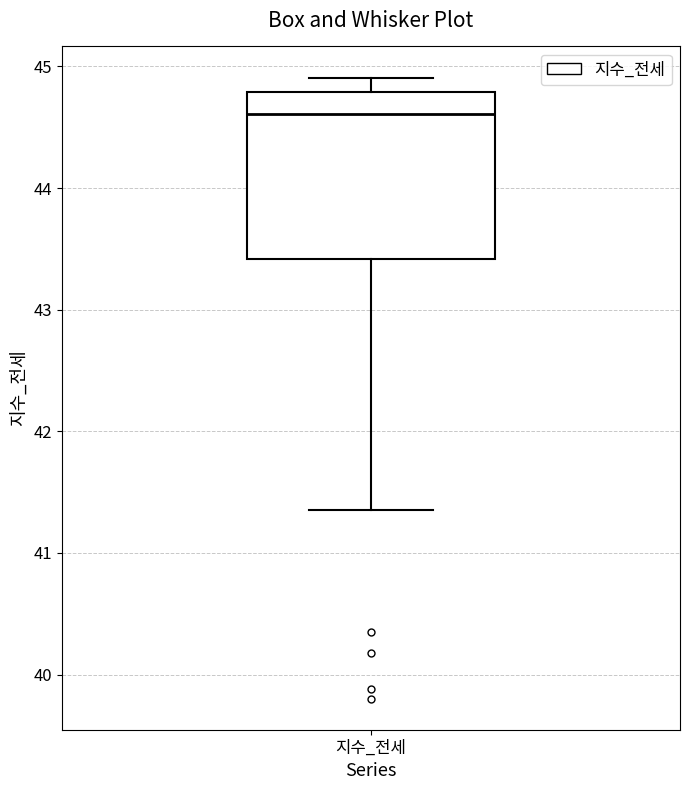

Where does the lower whisker of the box for 지수_전세 end on the y-axis? The values are not printed on the chart, so give them approximately, as read against the axis.

41.4